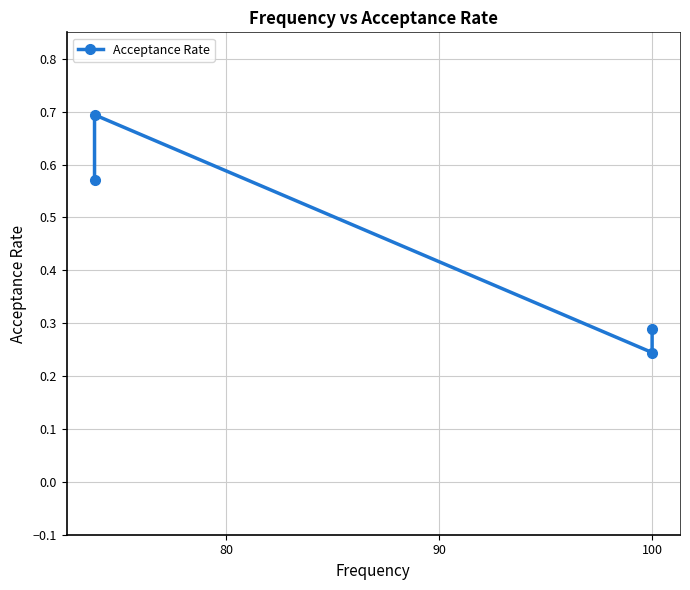

The chart shows a value of 0.4 at 100. True or false?

False